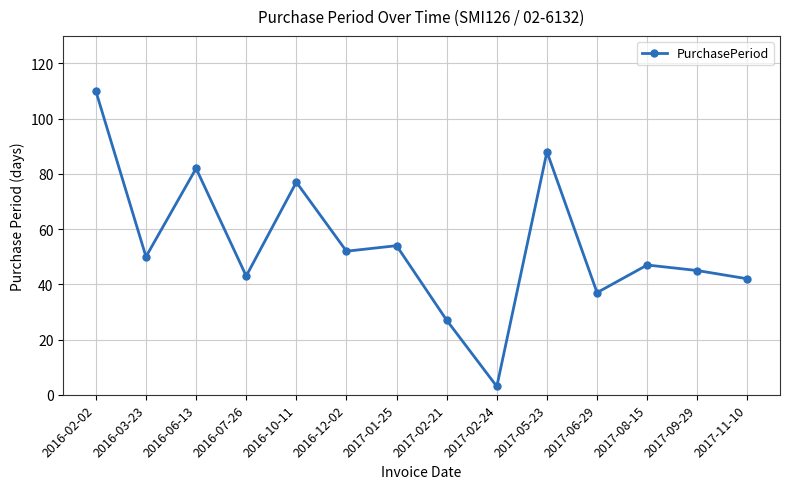

The value at 2017-01-25 is 31. True or false?

False